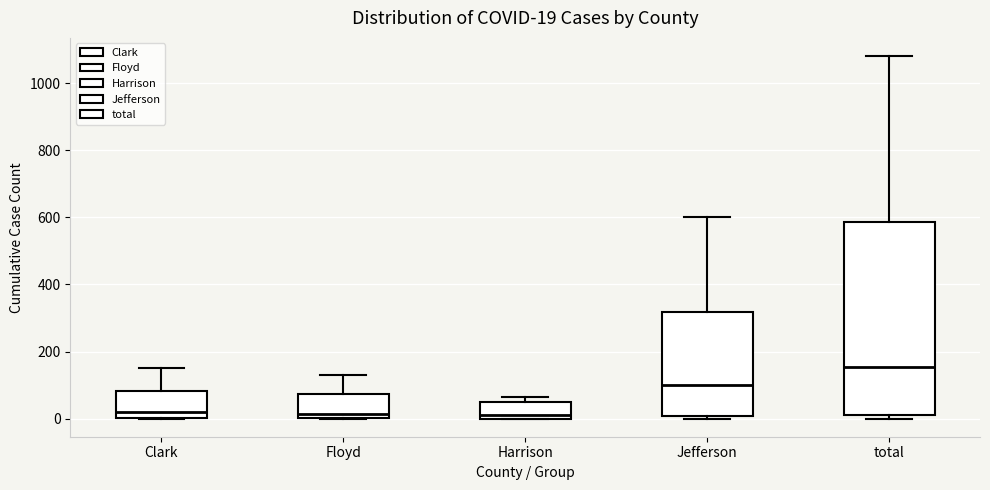

Which box is the tallest, from its lower edge to its upper edge?

total